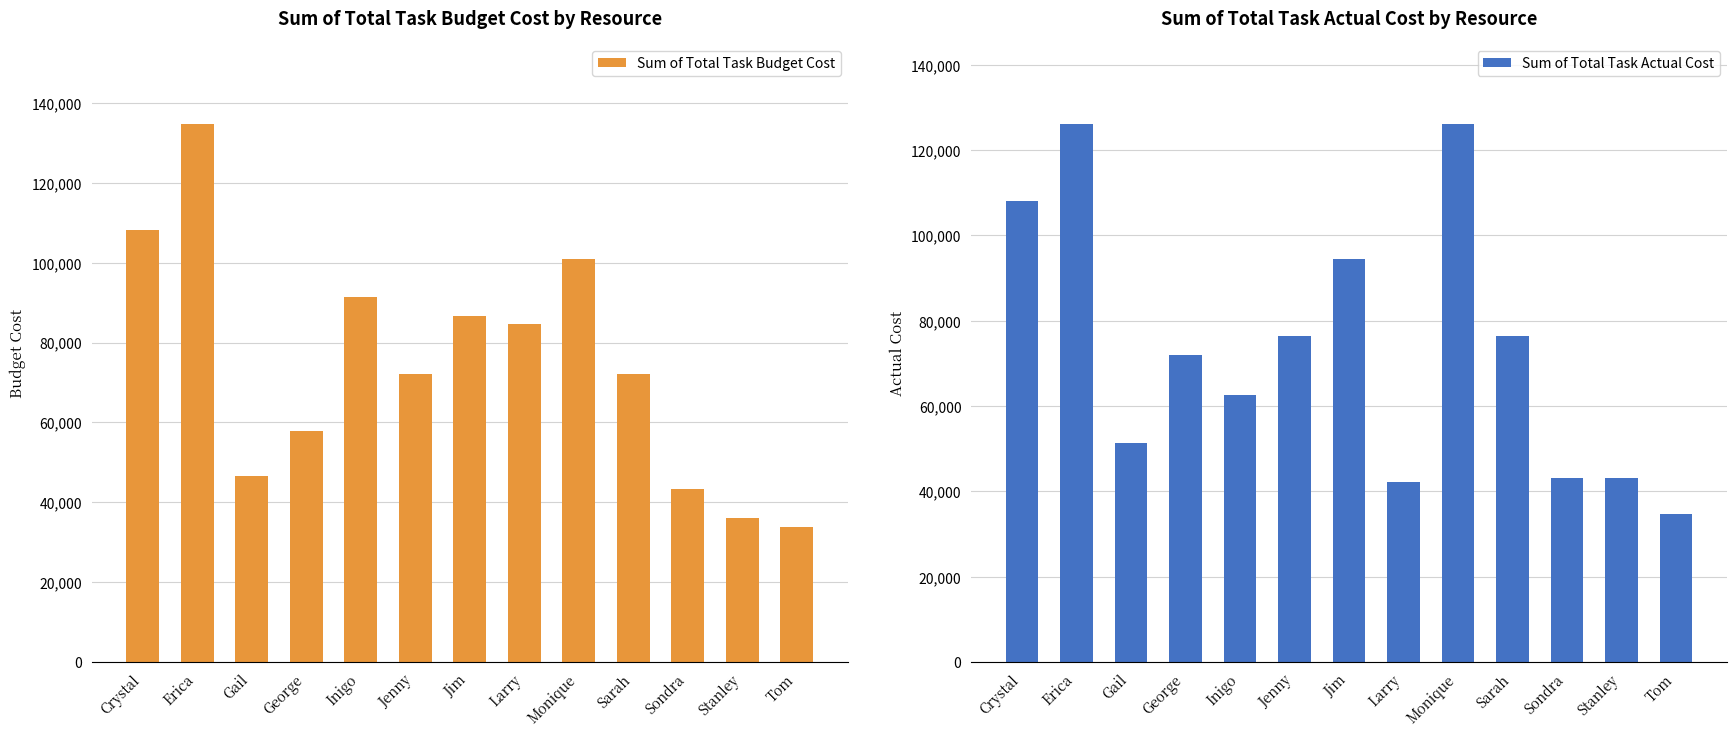

Which series has the largest total across all categories?

Sum of Total Task Budget Cost